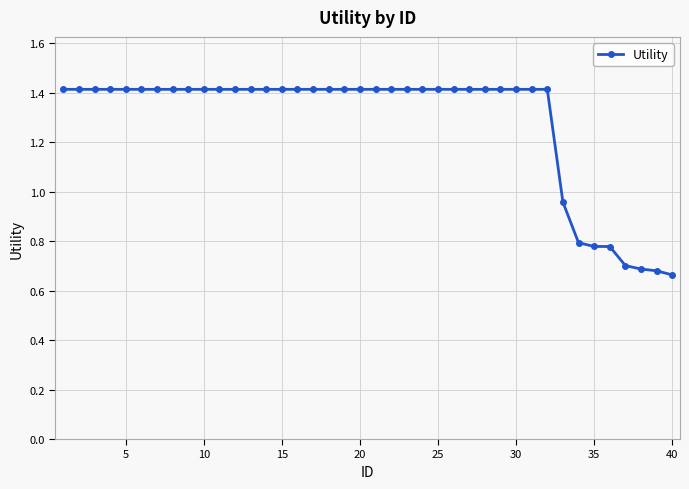

What is the value of the 18th point from the left?

1.4